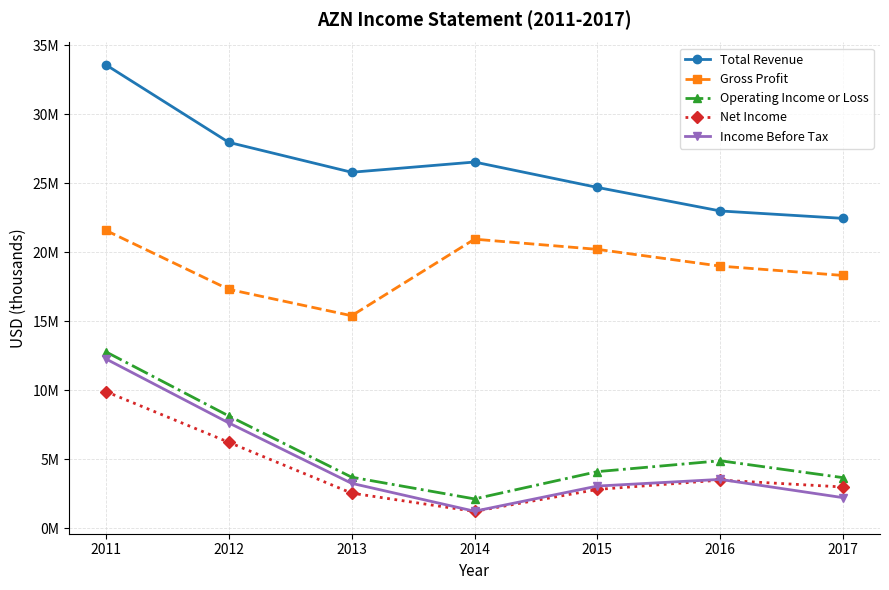

What is the greatest value displayed?

33591000